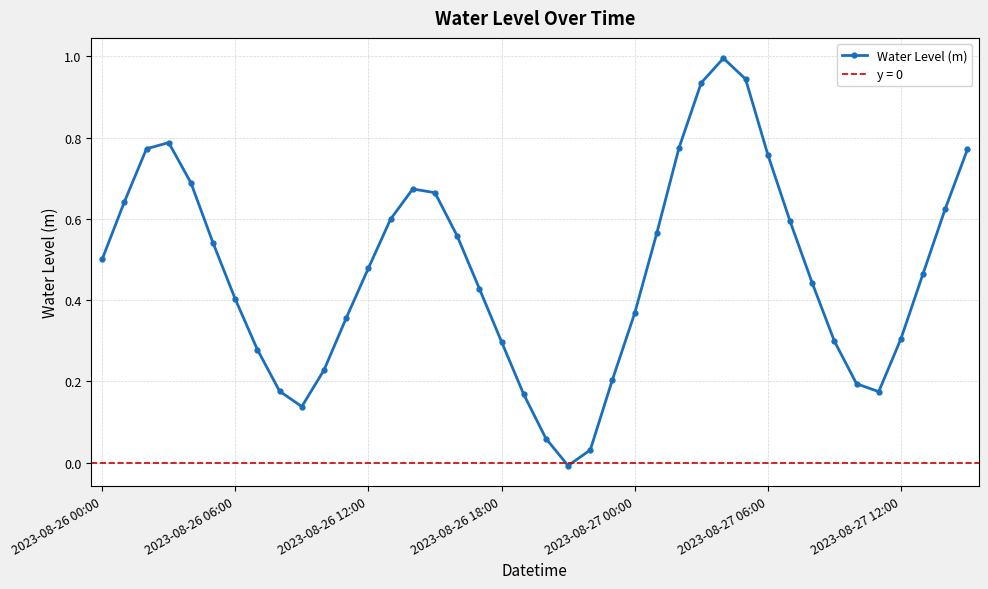

What is the difference between the values at 21 and 23?

0.2